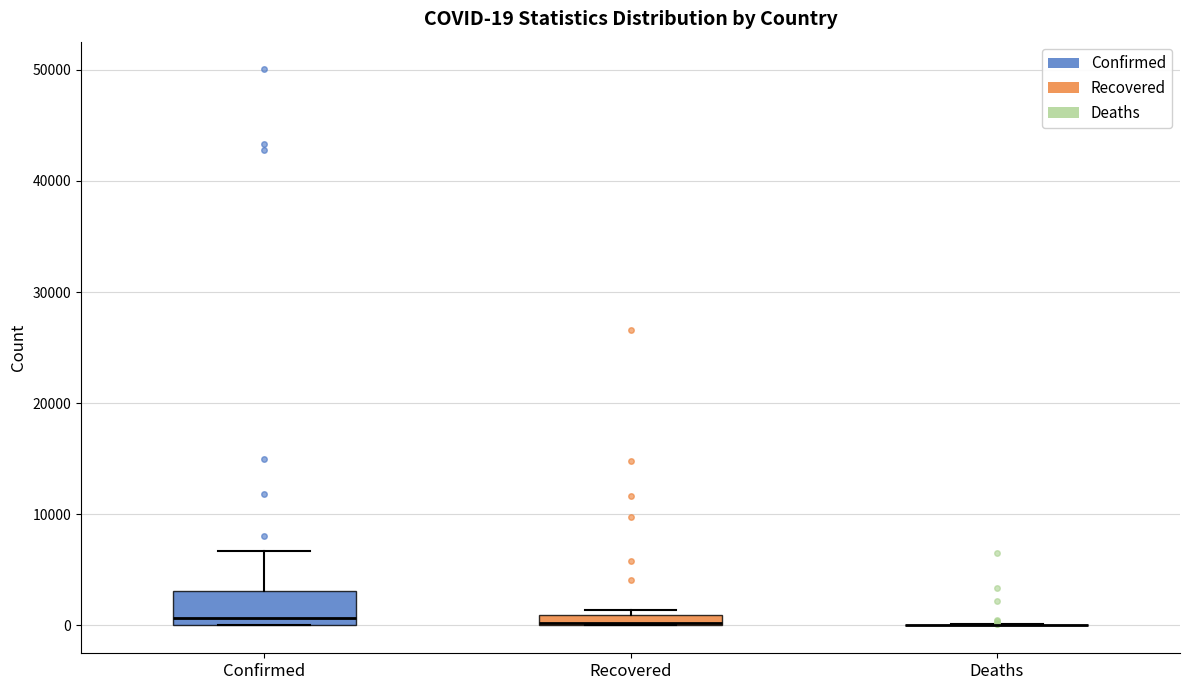

Comparing the boxes themselves (not the whiskers), which one is the tallest?

Confirmed